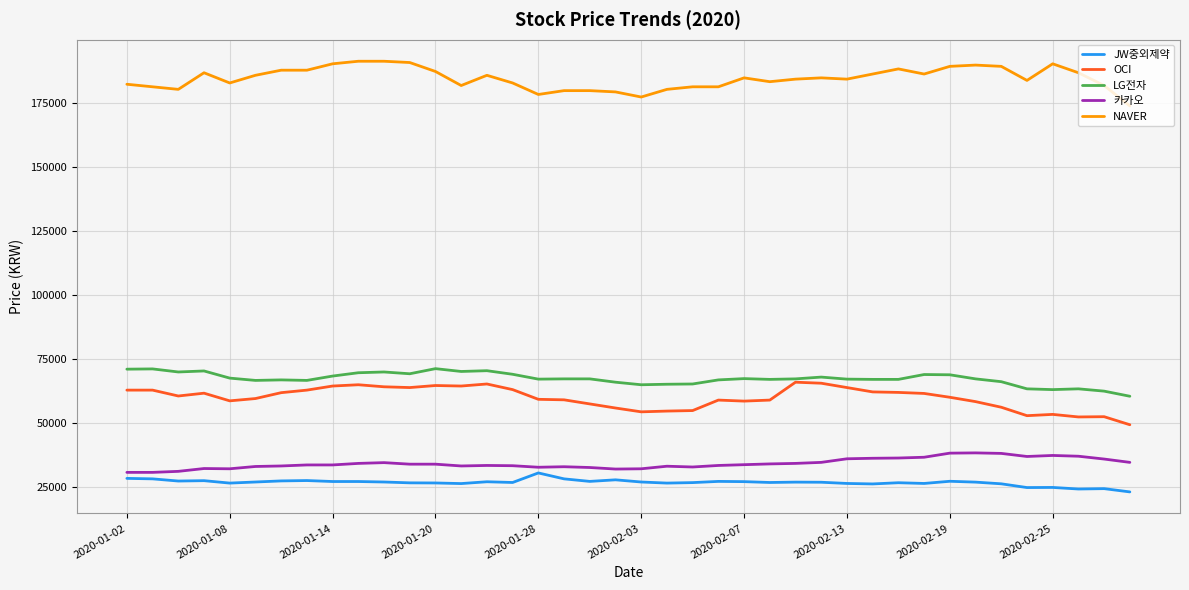

True or false: NAVER and OCI cross at least once.

False